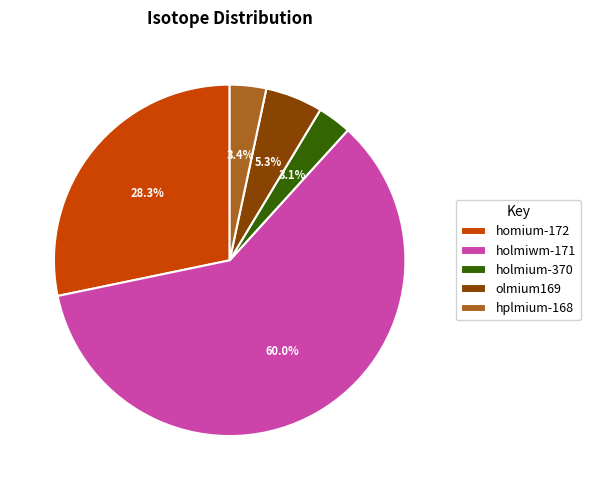

Which has a higher value, holmiwm-171 or olmium169?

holmiwm-171